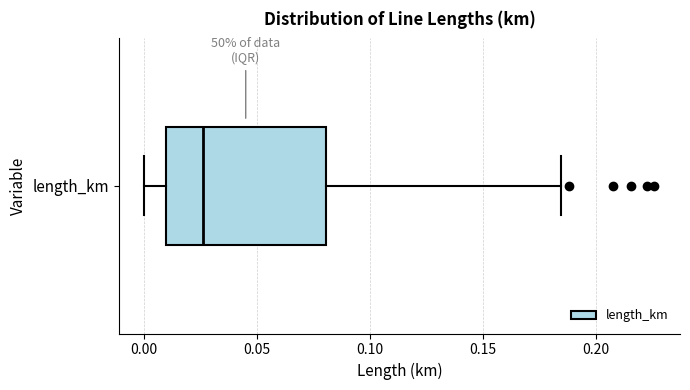

Read this box plot against the x-axis: the position of the median line, the range covered by the box, and the ends of both whiskers. The values are not printed on the chart, so give them approximately, as read against the axis.

median 0.025, box 0.010 to 0.080, whiskers 0.000 to 0.185